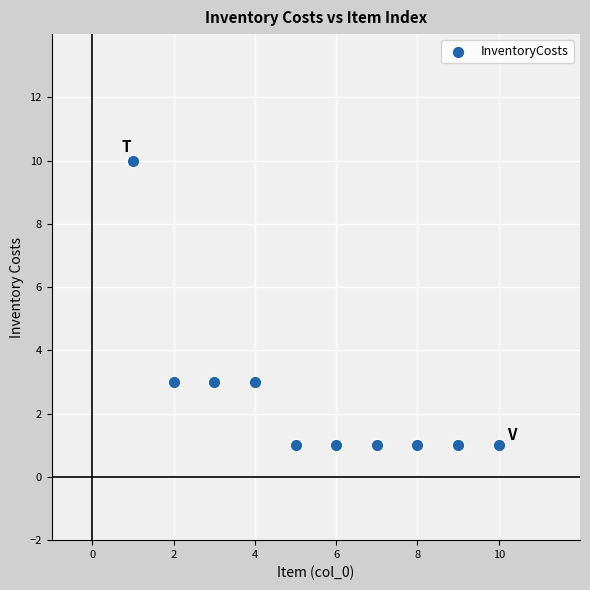

What is the range of Y values (max minus min)?

9